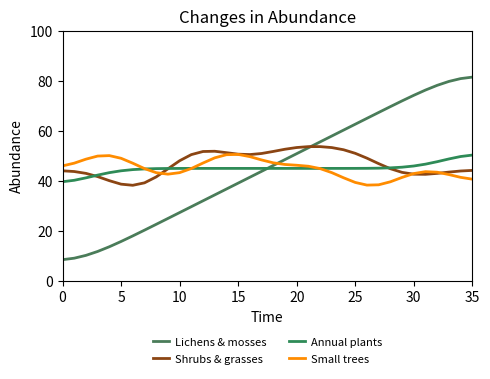

In Small trees, how many points are higher than both neighbors (excluding endpoints)?

3